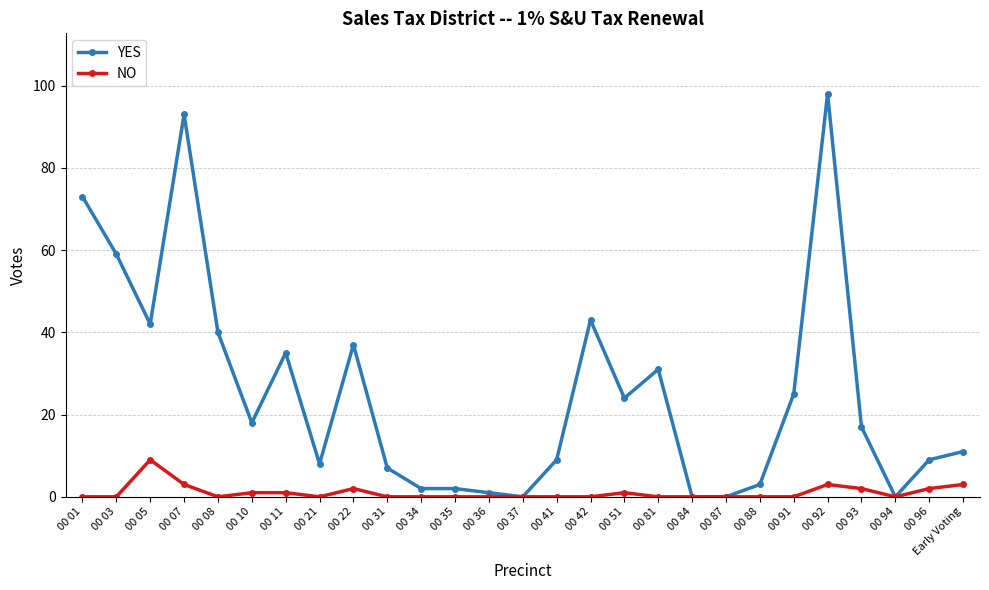

Reading left to right, list all the values displayed in this chart.

YES: 73	59	42	93	40	18	35	8	37	7	2	2	1	0	9	43	24	31	0	0	3	25	98	17	0	9	11
NO: 0	0	9	3	0	1	1	0	2	0	0	0	0	0	0	0	1	0	0	0	0	0	3	2	0	2	3